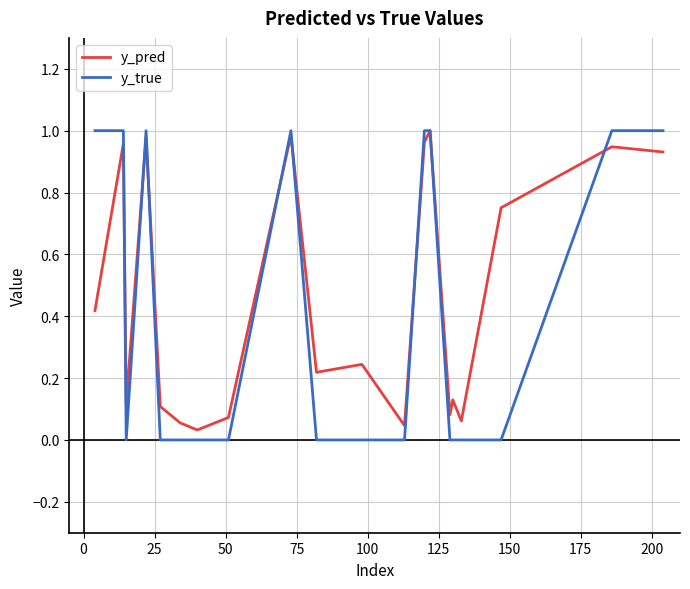

Which series has the largest total across all categories?

y_pred